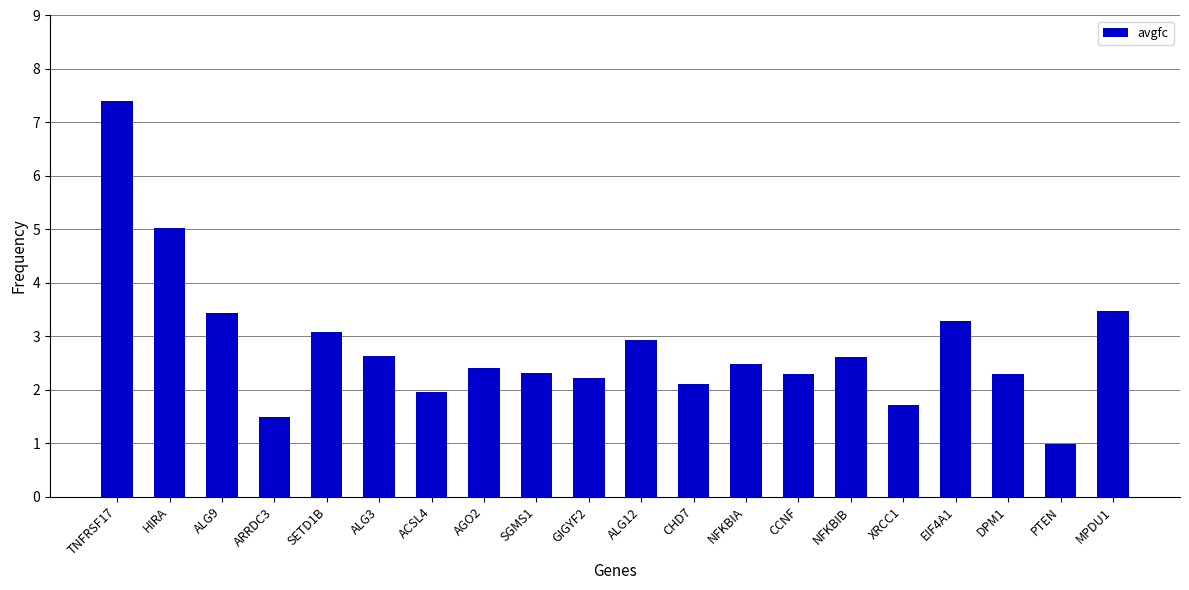

What is the value of the 15th bar from the left?

2.6